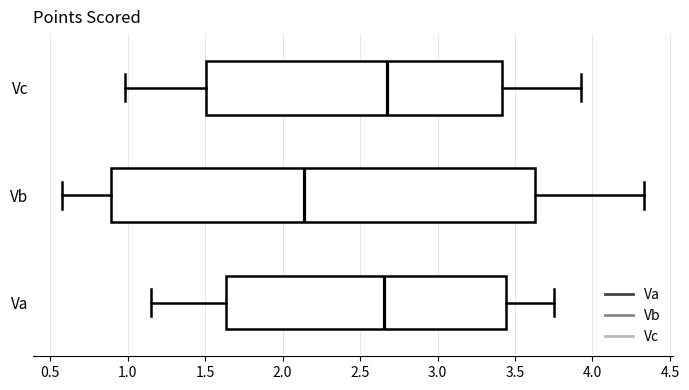

Comparing the boxes themselves (not the whiskers), which one is the widest?

Vb